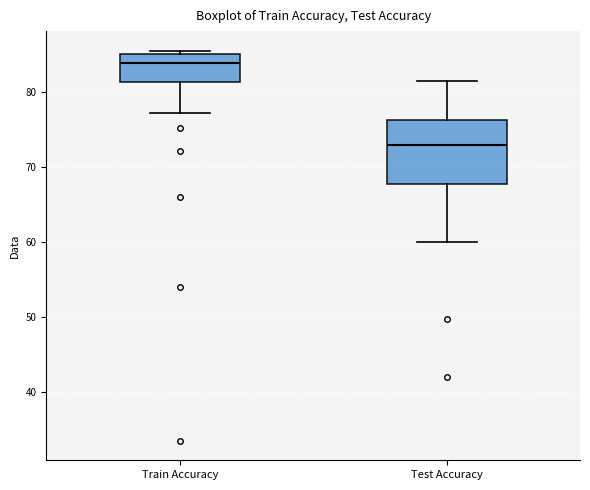

Reading left to right, transcribe this box plot: for each box, give where its median line is, the range the box spans, and where its two whiskers end, as read against the y-axis. The values are not printed on the chart, so give them approximately, as read against the axis.

Train Accuracy: median 84, box 81 to 85, whiskers 77 to 86
Test Accuracy: median 73, box 68 to 76, whiskers 60 to 81